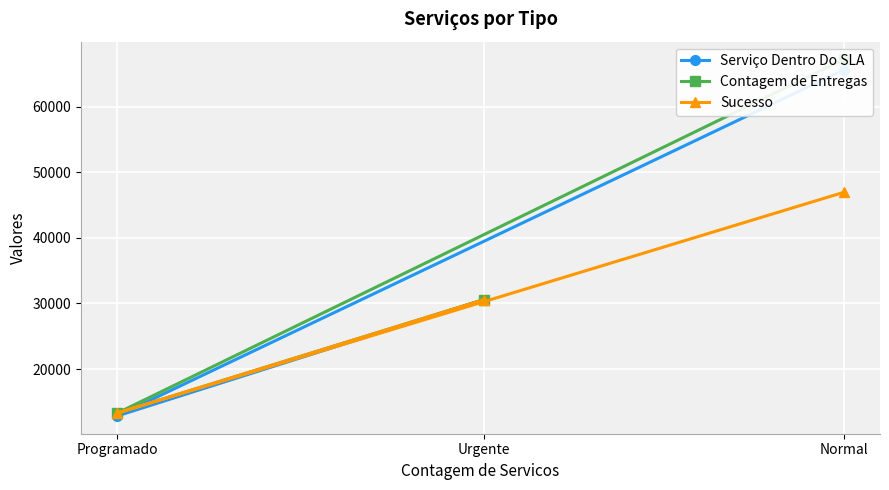

True or false: Sucesso has a value of 61173 at Normal.

False